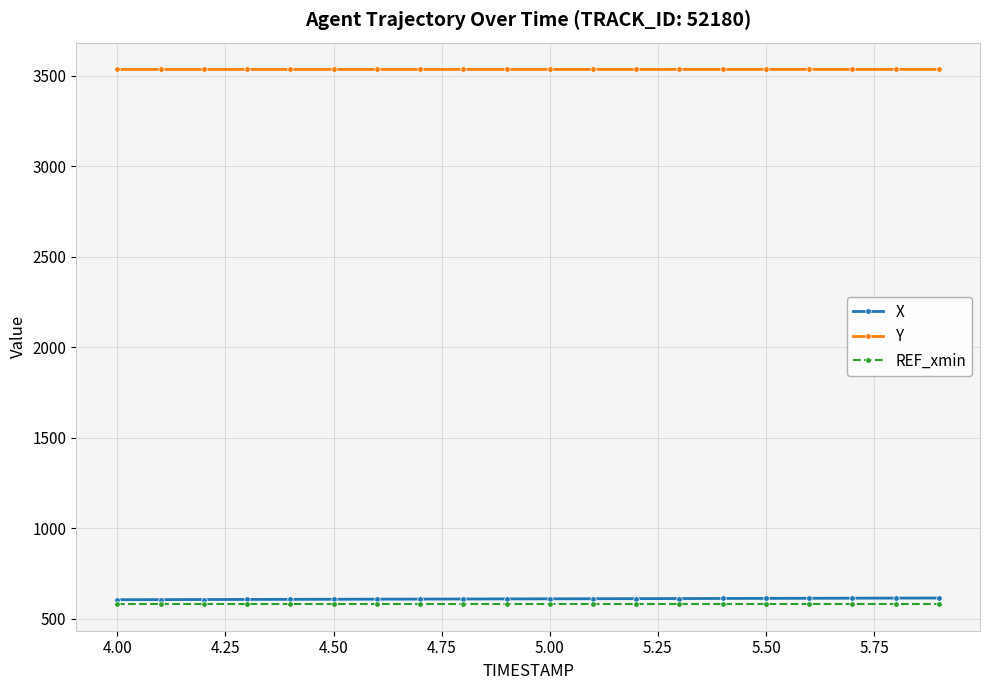

True or false: Y and X intersect in this chart.

False